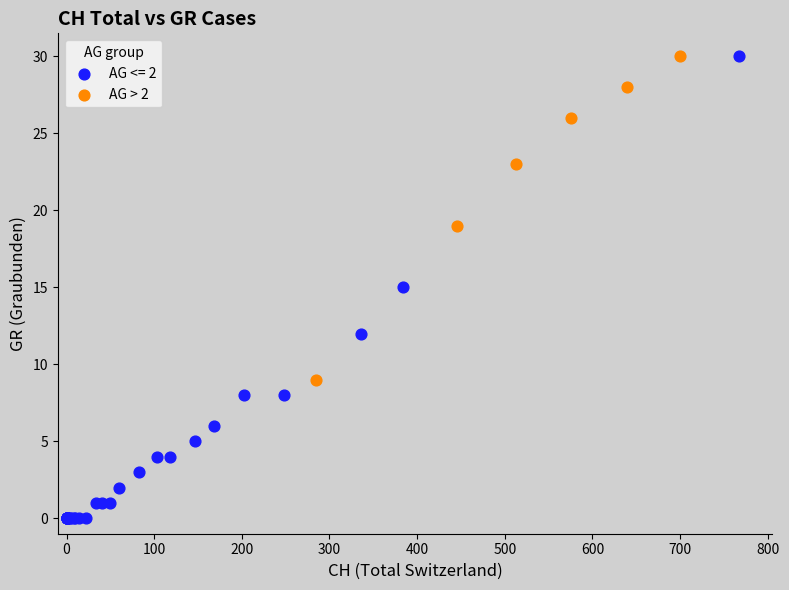

Which series has the widest spread of Y values?

AG <= 2